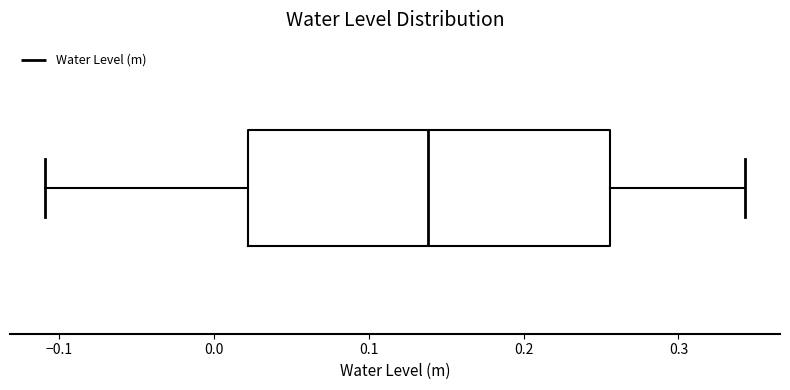

Read this box plot against the x-axis: the position of the median line, the range covered by the box, and the ends of both whiskers. The values are not printed on the chart, so give them approximately, as read against the axis.

median 0.14, box 0.02 to 0.26, whiskers -0.11 to 0.34